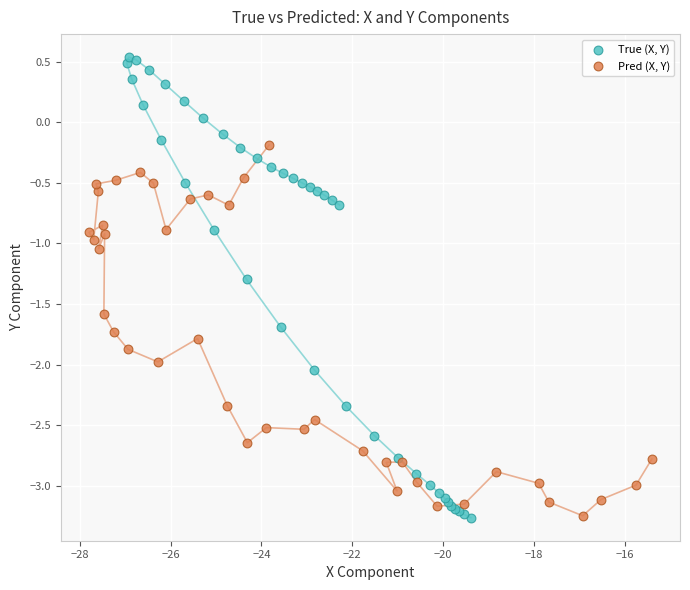

Which series reaches the maximum Y coordinate?

True (X, Y)